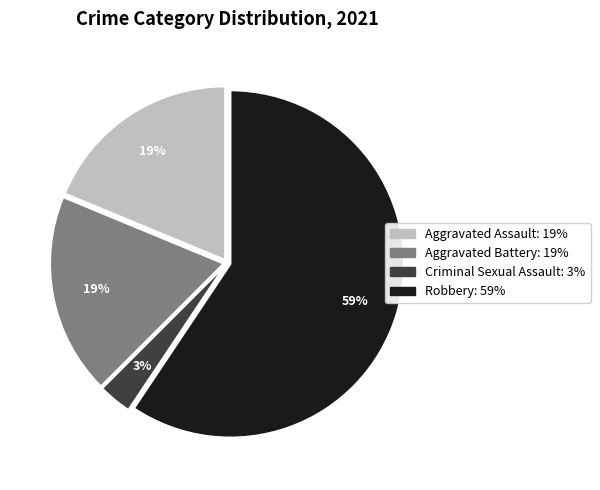

To the nearest percent, what portion does Criminal Sexual Assault represent?

3%